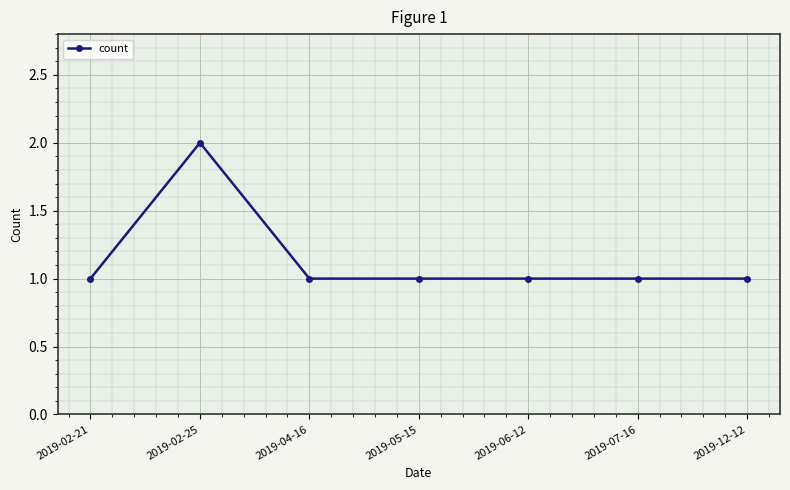

Reading right to left, extract all data points from this chart.

1	1	1	1	1	2	1